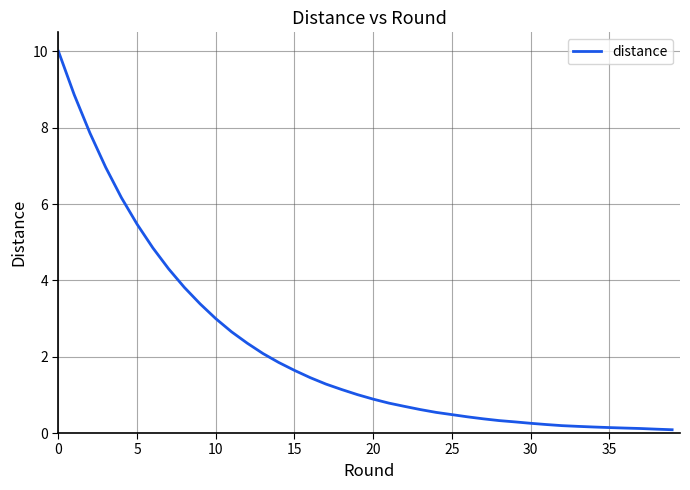

What is the difference between the maximum and minimum values?

9.9